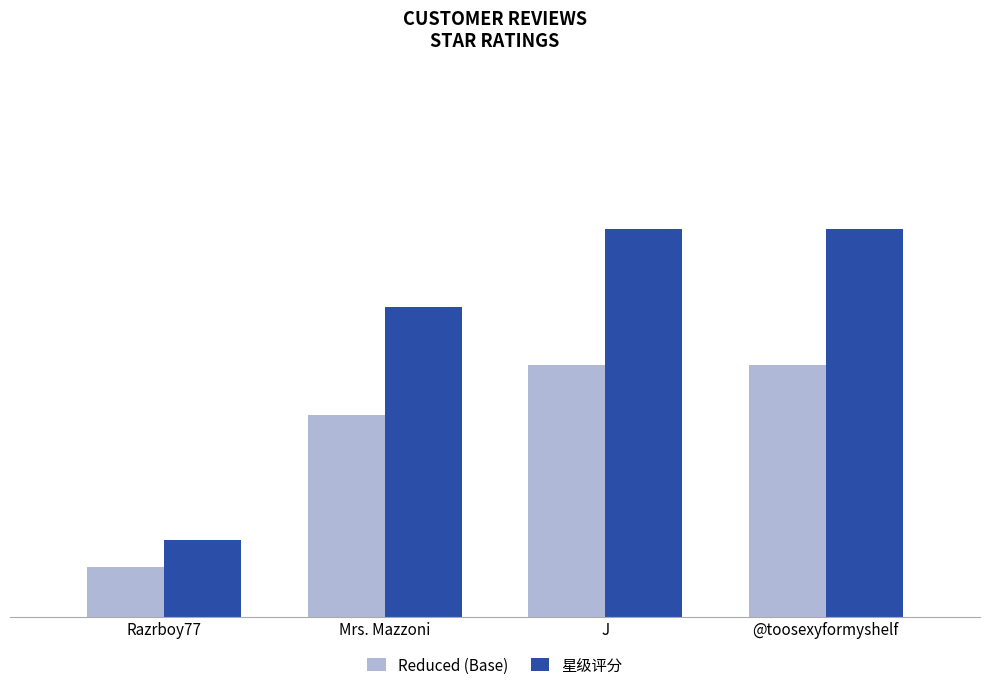

At which label is Reduced (Base) closest to 1?

Razrboy77